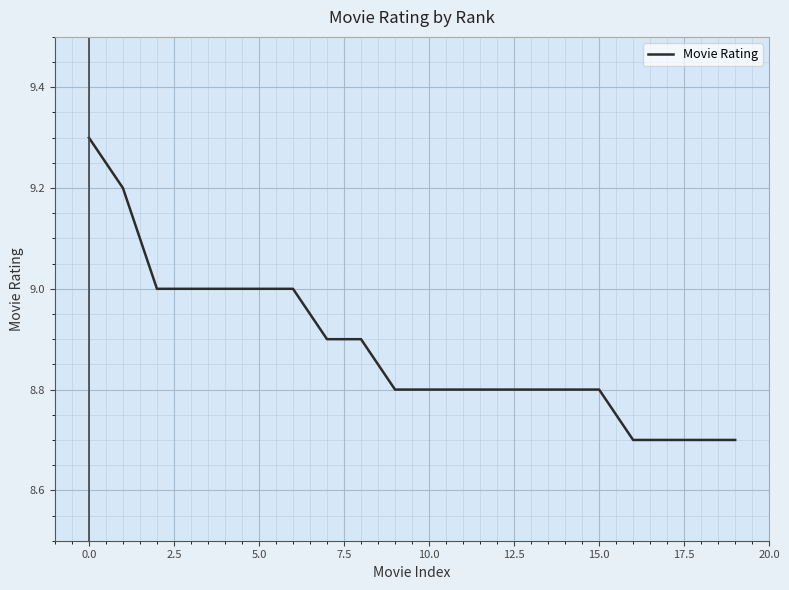

What is the smallest value displayed?

8.7